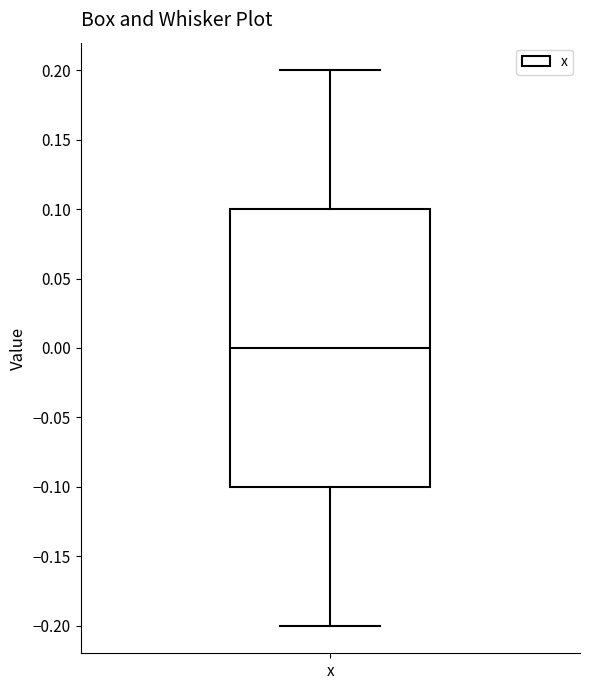

Transcribe this box plot: give where the median line is, the range the box spans, and where the two whiskers end, as read against the y-axis. The values are not printed on the chart, so give them approximately, as read against the axis.

median 0.0, box -0.1 to 0.1, whiskers -0.2 to 0.2